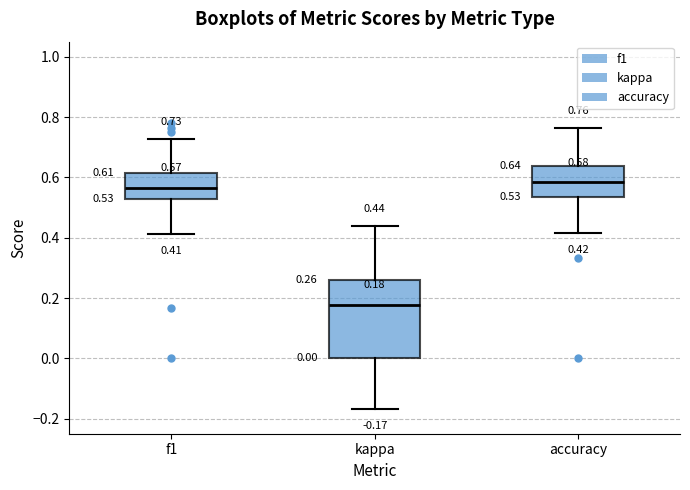

Which box has the lowest median line?

kappa